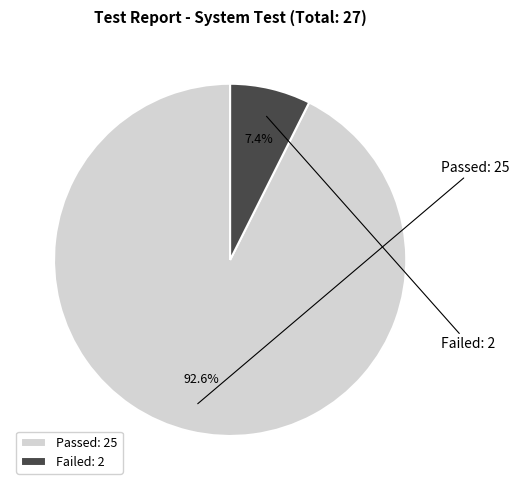

Between Passed and Failed, which is larger?

Passed